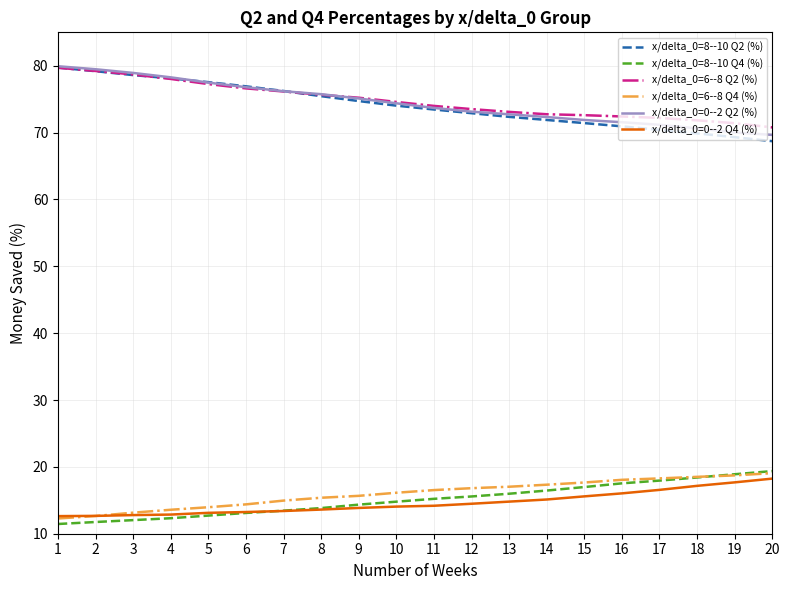

How many distinct data groups are displayed?

6